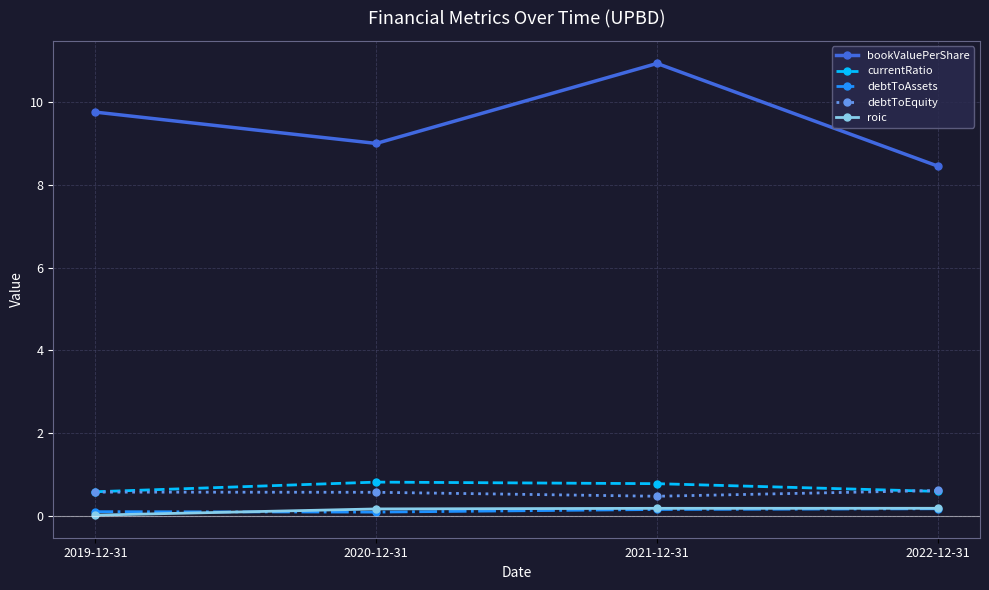

At which category is the sum across all series the highest?

2021-12-31